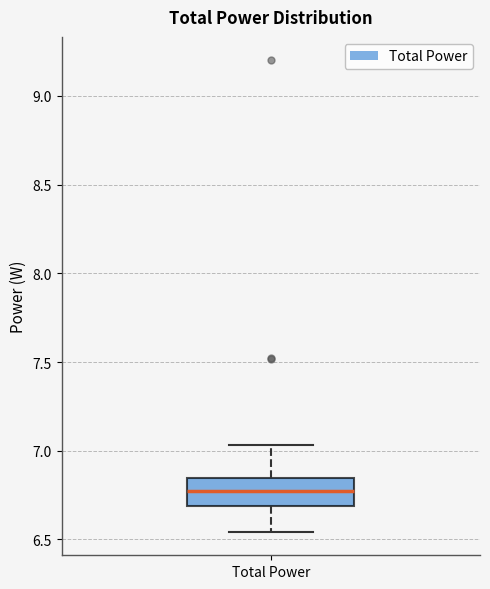

Transcribe this box plot: give where the median line is, the range the box spans, and where the two whiskers end, as read against the y-axis. The values are not printed on the chart, so give them approximately, as read against the axis.

median 6.75, box 6.70 to 6.85, whiskers 6.55 to 7.05